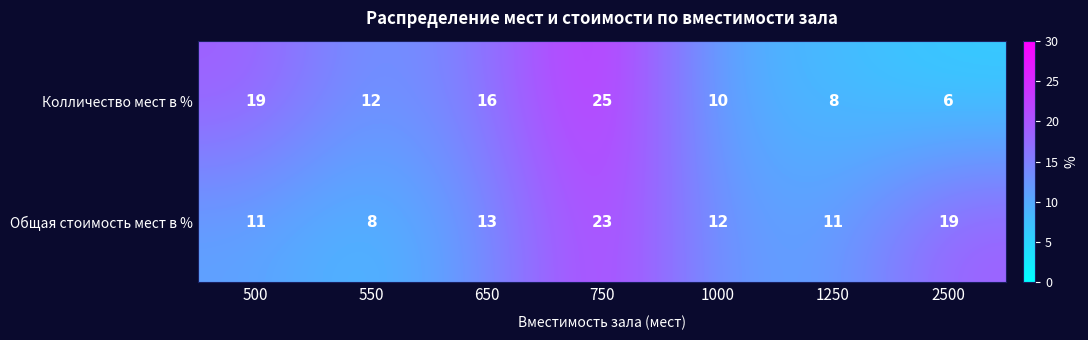

Which series has the largest range (max minus min)?

Колличество мест в %